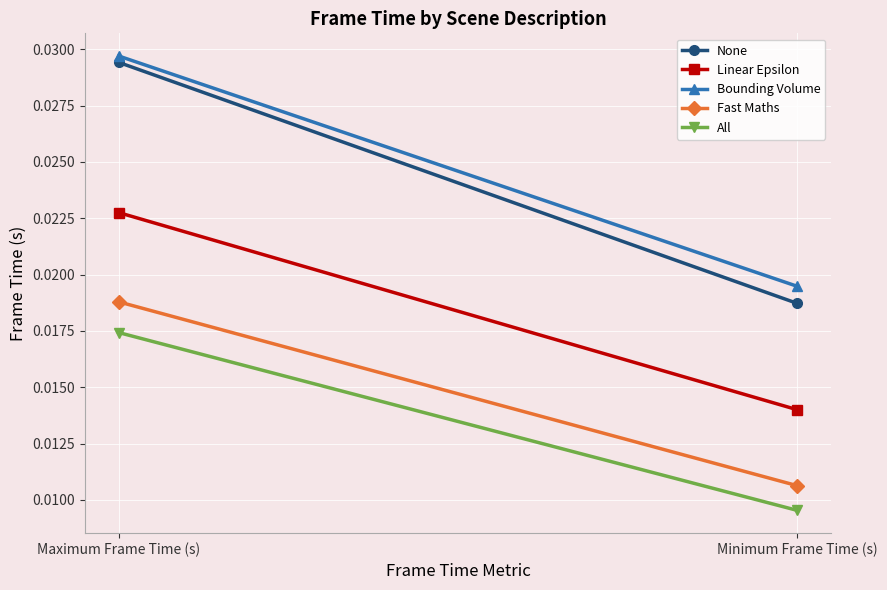

Which series has the widest spread of values?

None